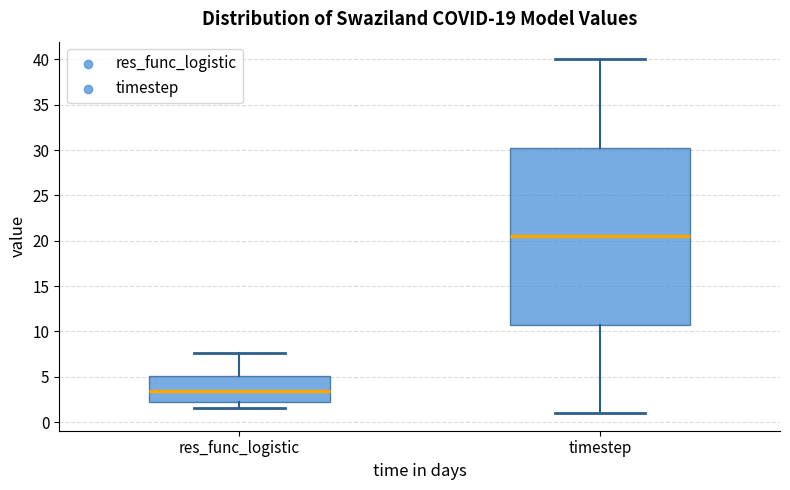

Which box's median line is the highest?

timestep